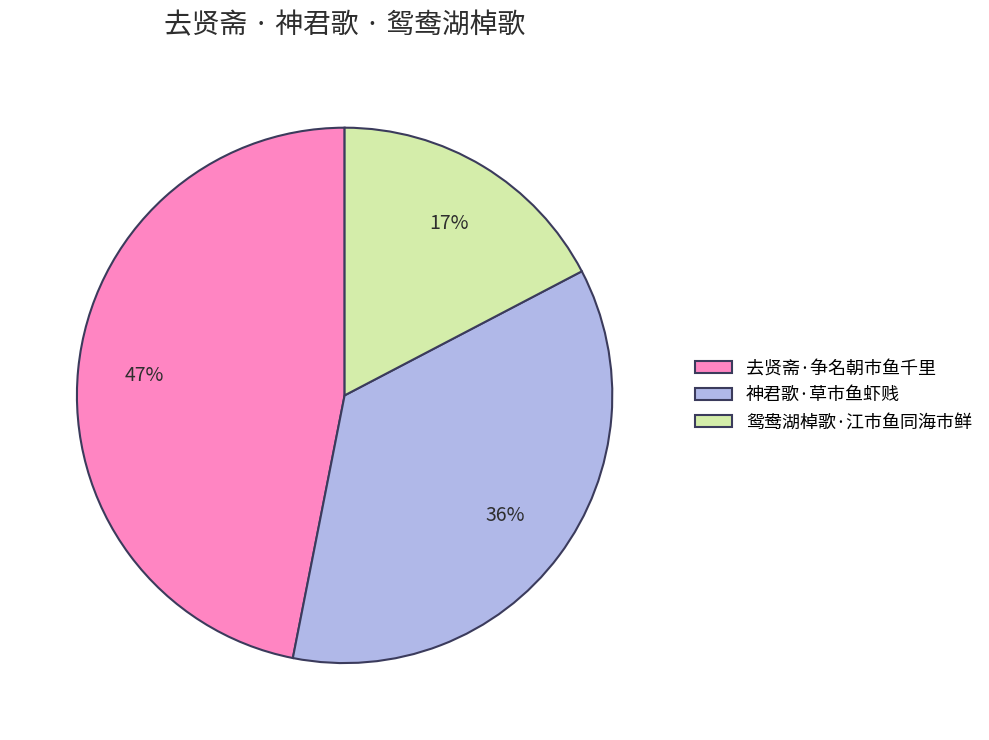

Which slice is the largest?

去贤斋·争名朝市鱼千里